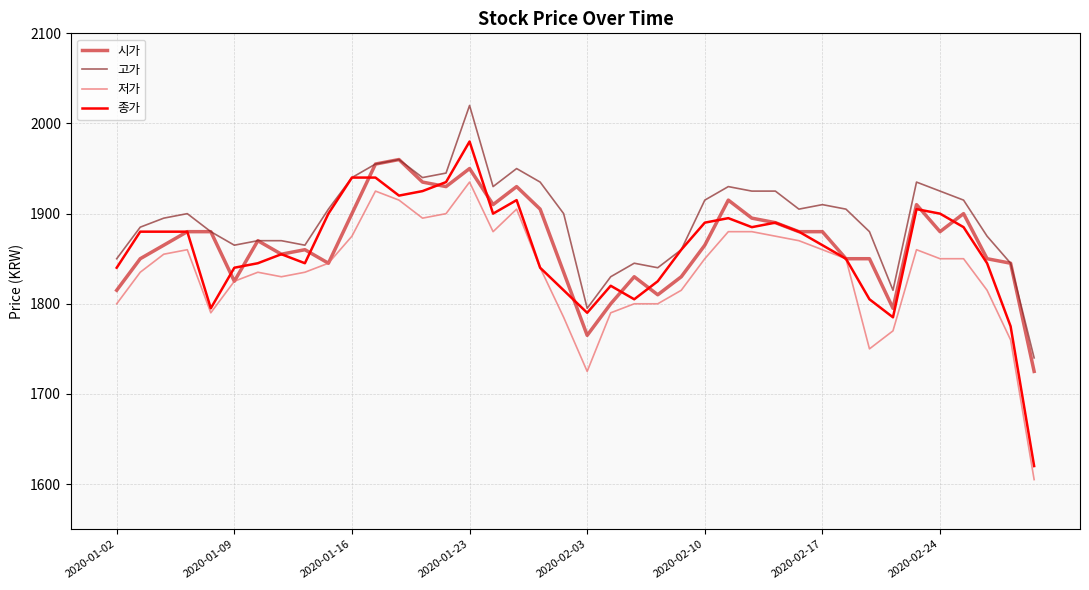

What is the maximum value for 고가?

2020